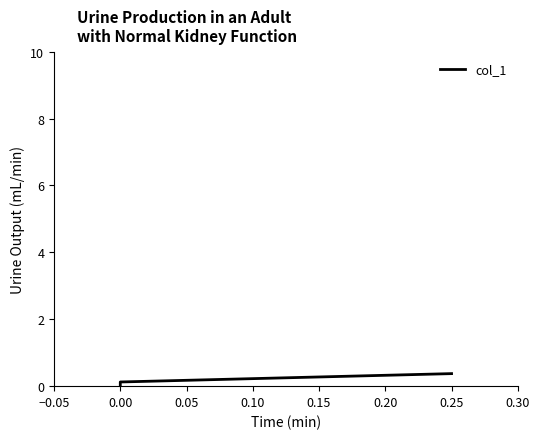

What is the greatest value displayed?

0.4